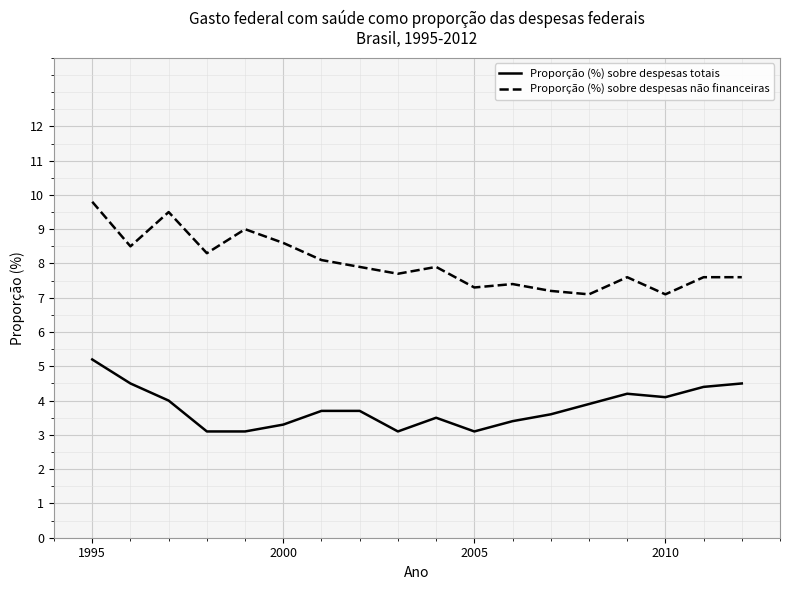

What is the difference between the maximum and minimum values in the Proporção (%) sobre despesas totais series?

2.1